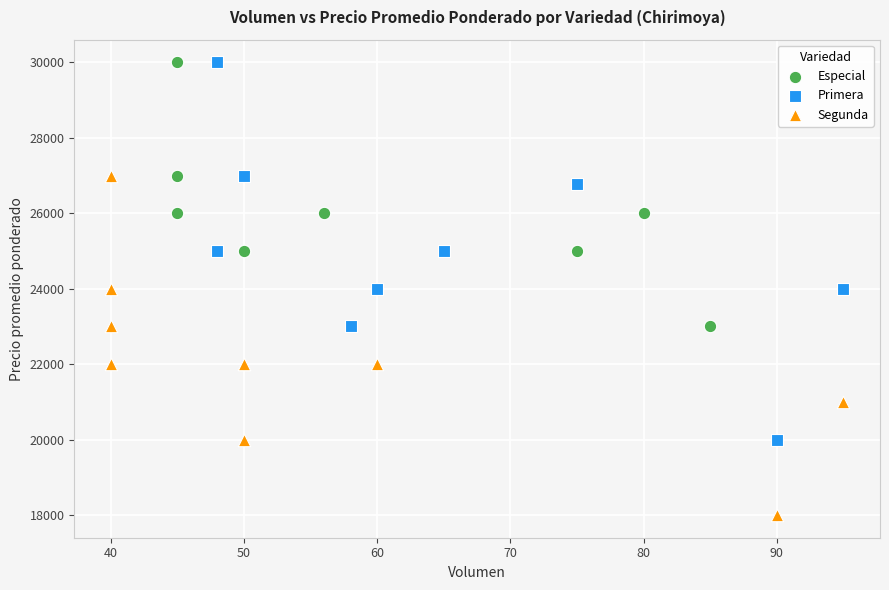

Which series has the widest spread of Y values?

Primera